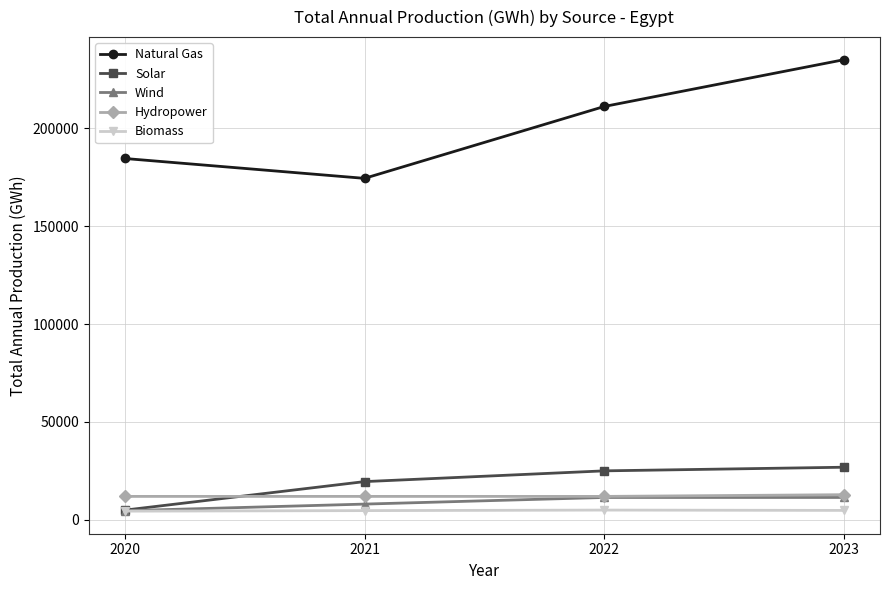

What is the approximate value of Natural Gas at 2020?

184641.2